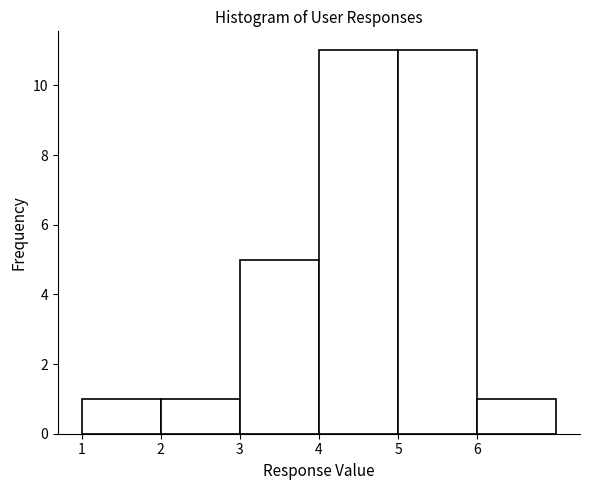

How tall is the bar that spans 4 to 5 on the x-axis? The values are not printed on the chart, so give them approximately, as read against the axis.

11